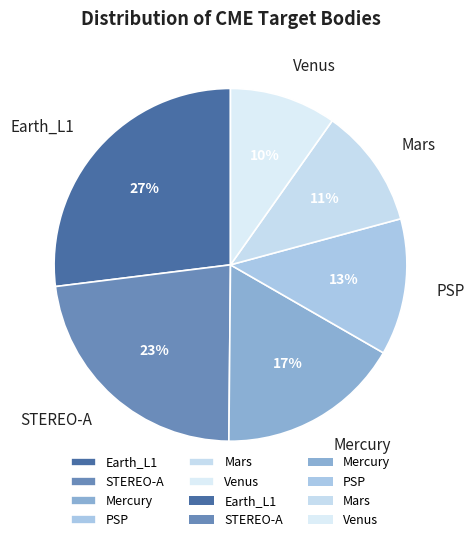

The Earth_L1 slice represents 34% of the pie. True or false?

False